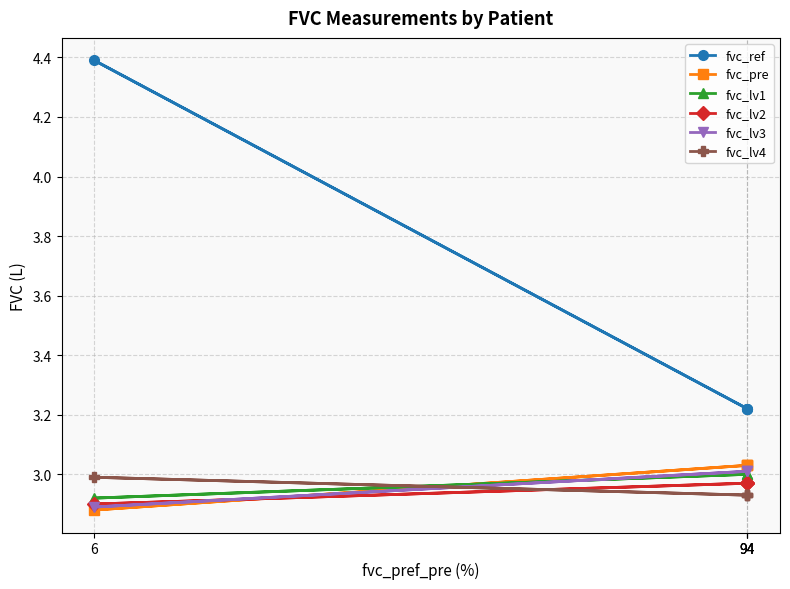

Does the chart have visible grid lines?

Yes